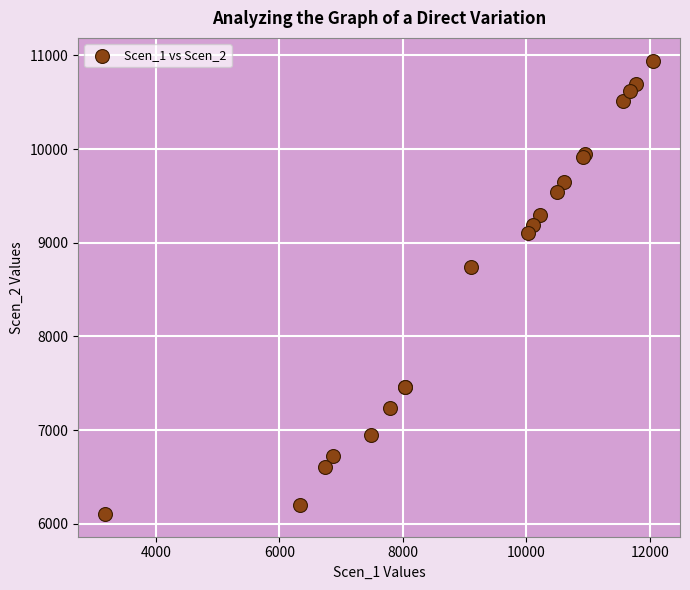

What Y value in the scatter plot is closest to 8524?

8741.4